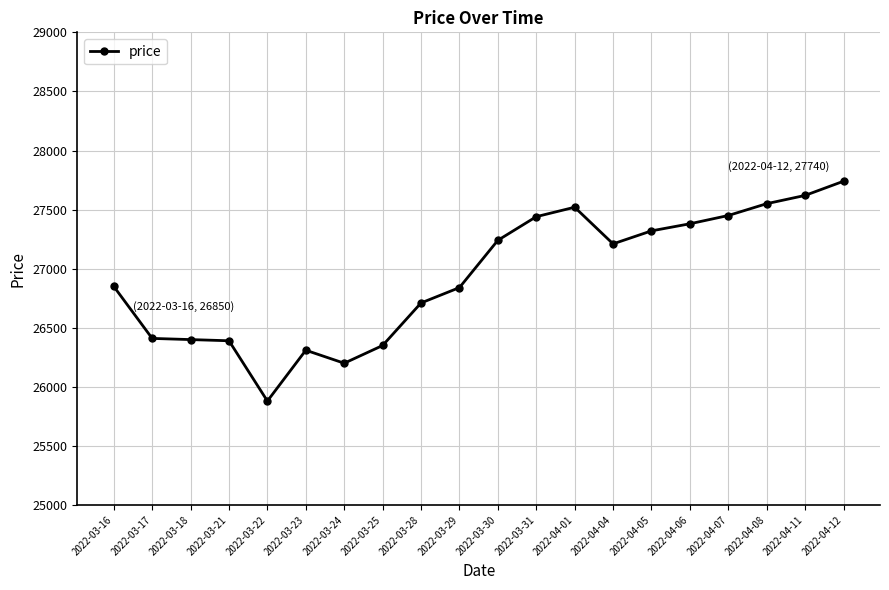

What position from the left is 2022-03-24?

7